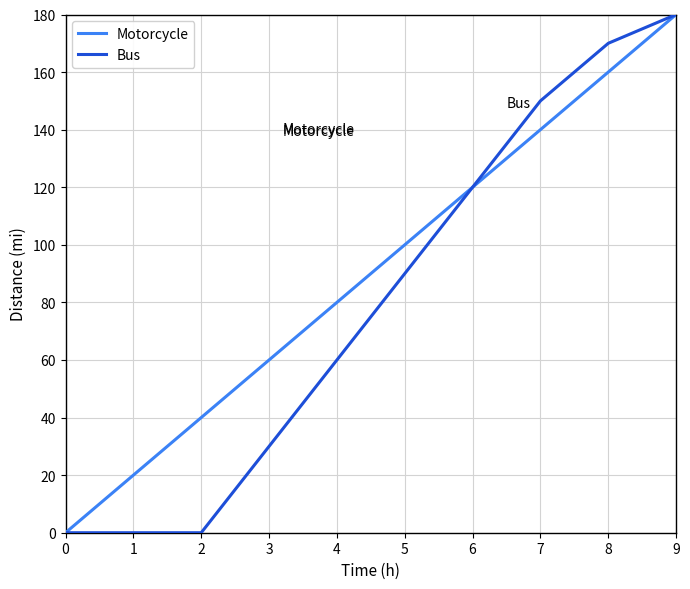

True or false: Motorcycle has a value of 37 at 9.

False